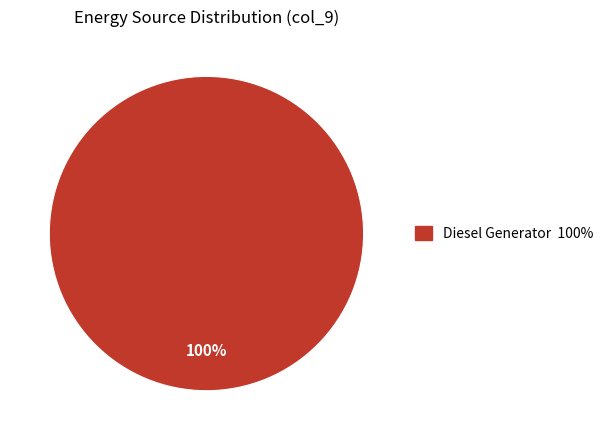

Is there any slice that represents more than half of the pie?

Yes